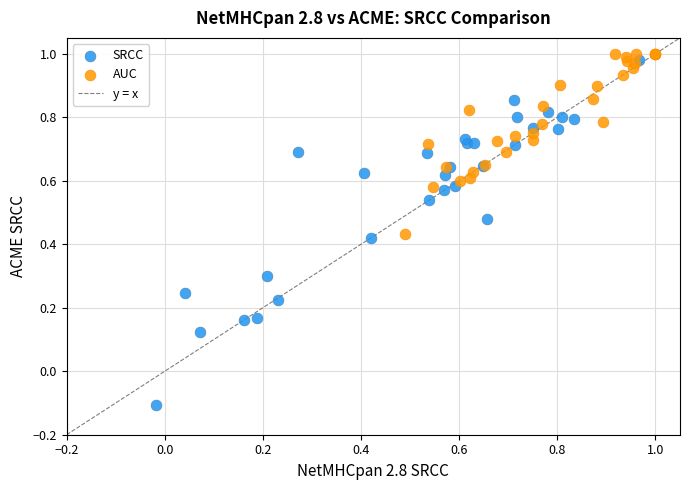

Which series has the widest spread of Y values?

SRCC